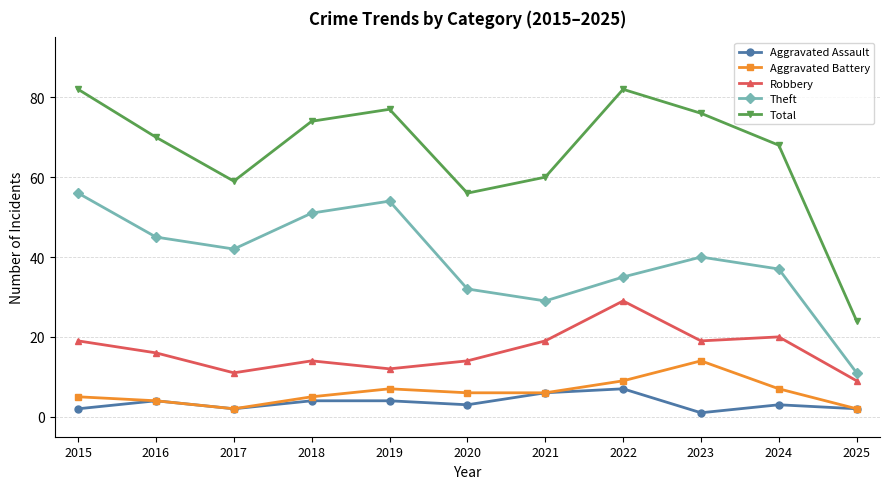

True or false: Total has a value of 124 at 2023.

False